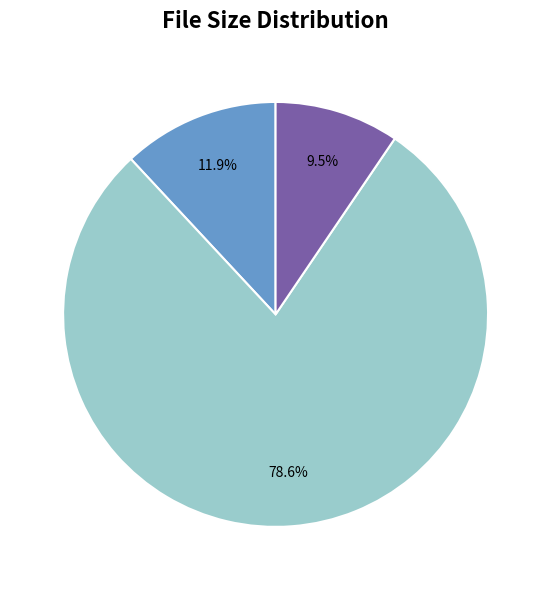

How many segments does this pie chart have?

3